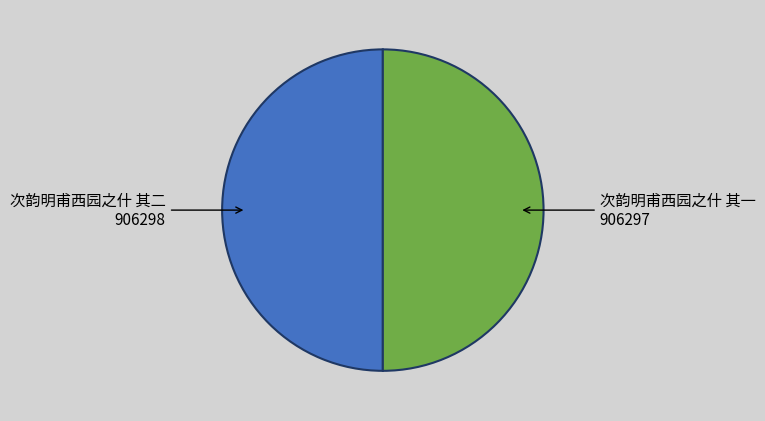

What is the ratio of the value at 次韵明甫西园之什 其一 to the value at 次韵明甫西园之什 其二?

1.0